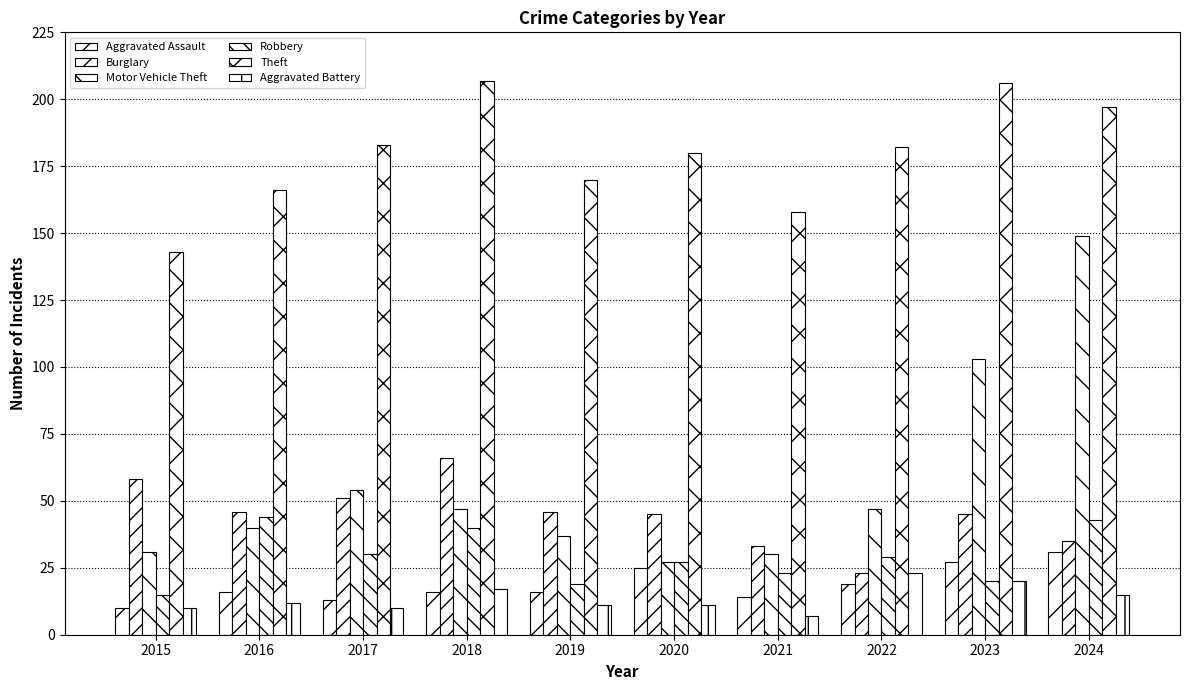

How many groups of bars are there?

10